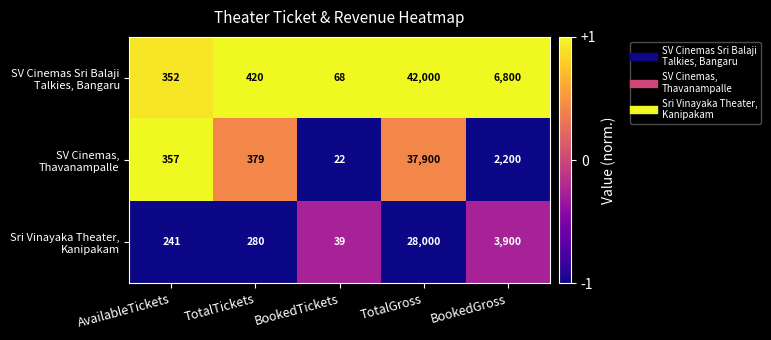

At which category does the chart reach its minimum across all series?

BookedTickets